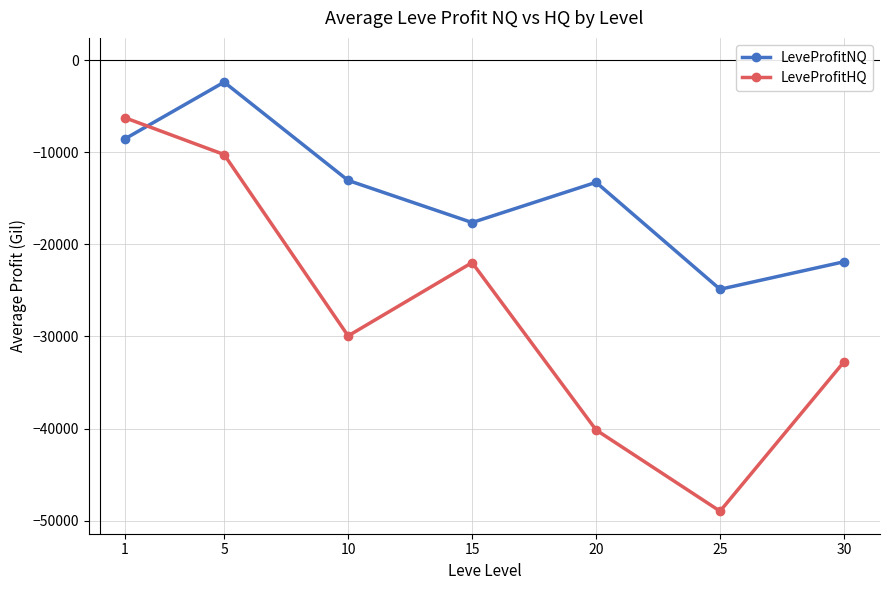

Rank the series at 10 from lowest to highest value.

LeveProfitHQ, LeveProfitNQ